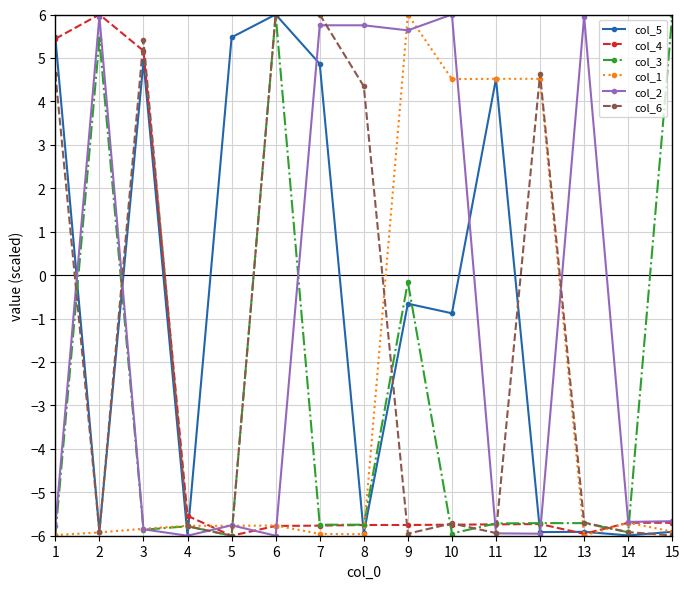

What is the difference between the maximum and minimum values in the col_2 series?

12.0